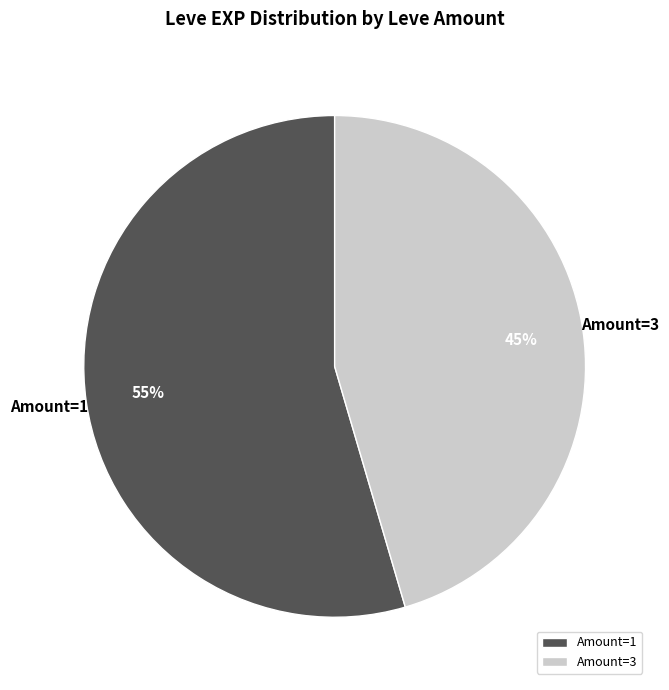

To the nearest percent, what portion does Amount=3 represent?

45%